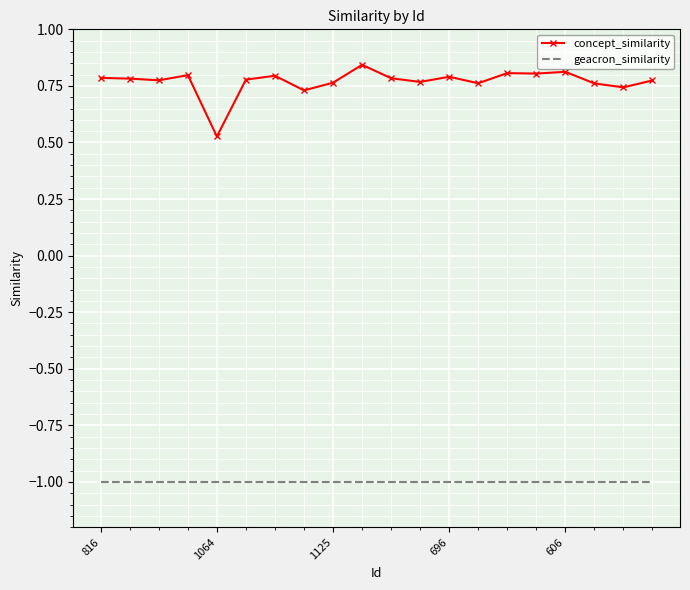

What is the difference between the maximum and minimum values in the concept_similarity series?

0.3